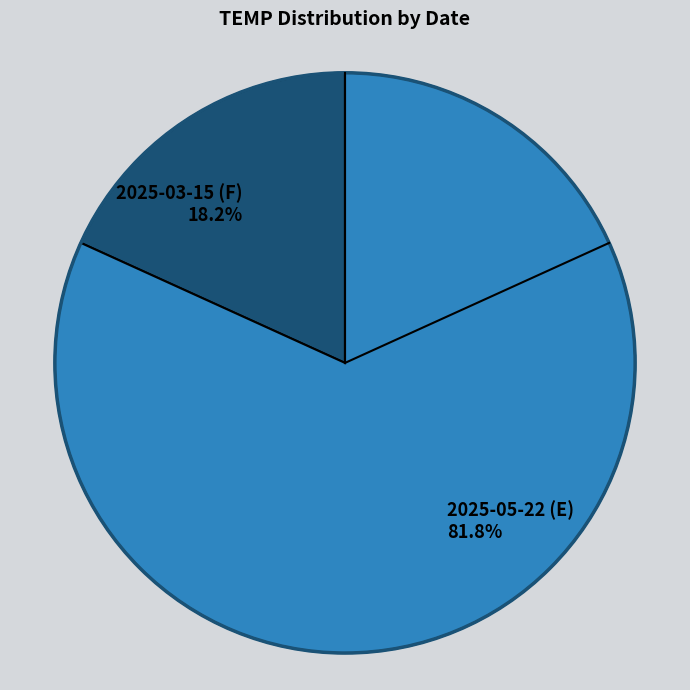

What is the largest slice in the pie chart?

2025-05-22 (E)